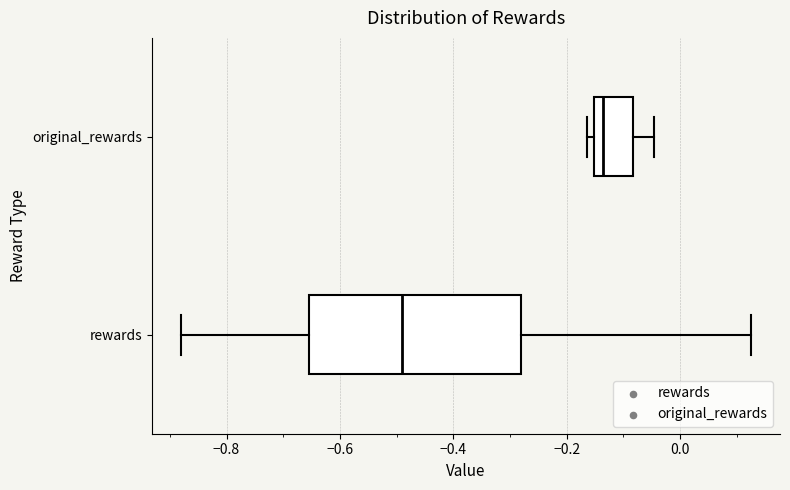

Reading bottom to top, transcribe this box plot: for each box, give where its median line is, the range the box spans, and where its two whiskers end, as read against the x-axis. The values are not printed on the chart, so give them approximately, as read against the axis.

rewards: median -0.50, box -0.66 to -0.28, whiskers -0.88 to 0.12
original_rewards: median -0.14, box -0.16 to -0.08, whiskers -0.16 (just left of the box's left edge) to -0.04